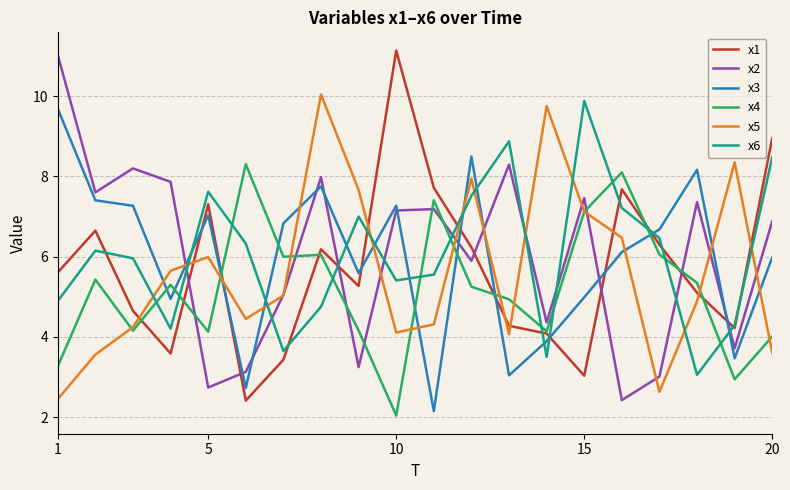

What is the maximum value for x5?

10.0